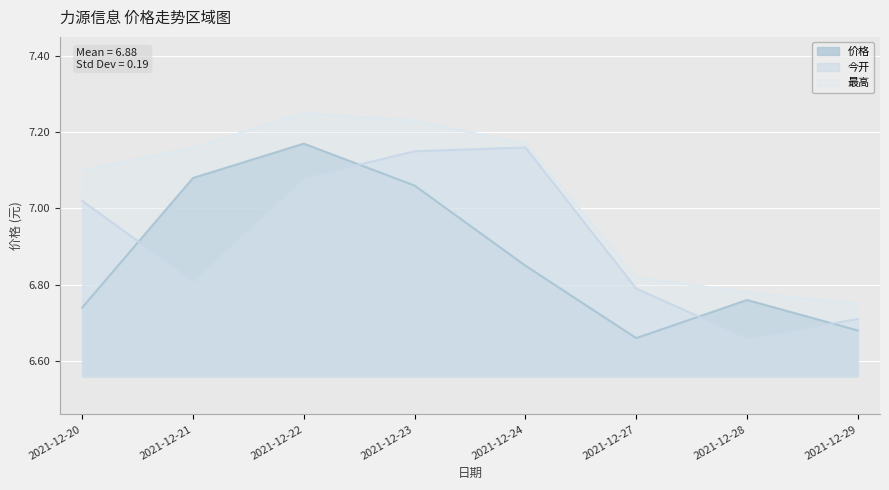

Reading left to right, what are all the values shown in this chart?

价格: 6.7	7.1	7.2	7.1	6.8	6.7	6.8	6.7
今开: 7.0	6.8	7.1	7.2	7.2	6.8	6.7	6.7
最高: 7.1	7.2	7.2	7.2	7.2	6.8	6.8	6.8